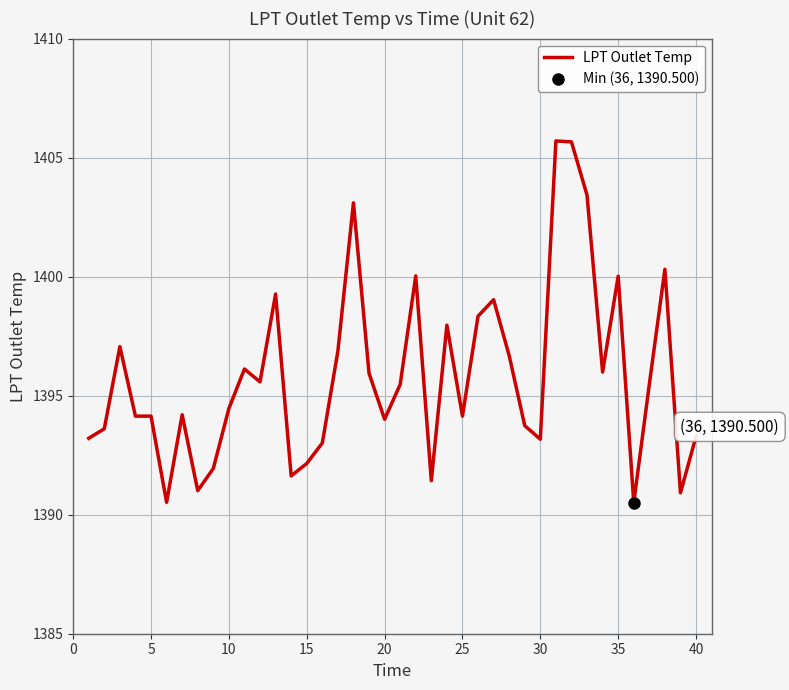

What is the lowest value of the LPT Outlet Temp series?

1390.5